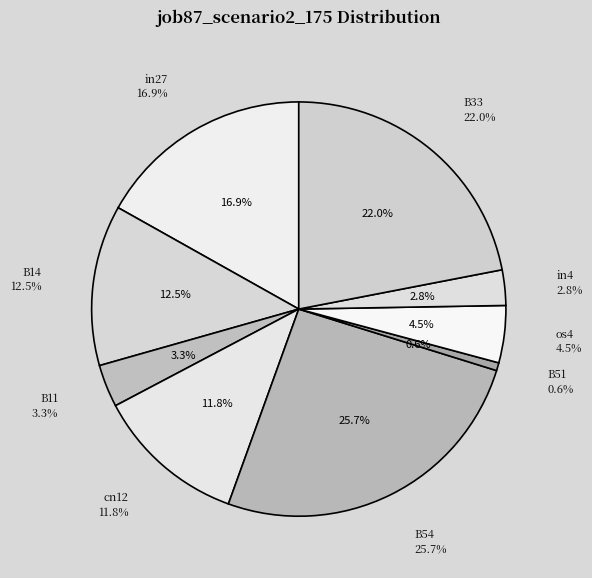

Which category has the biggest portion of the pie?

B54